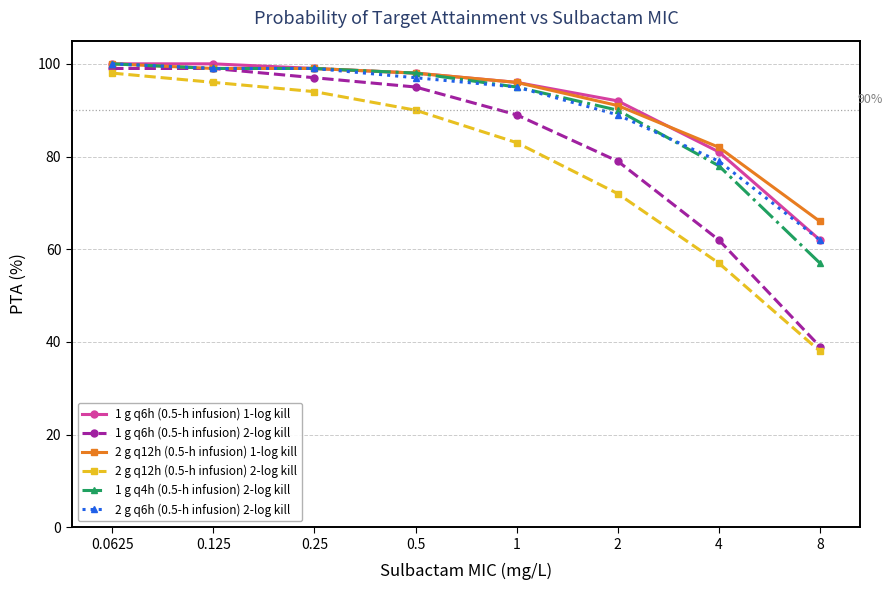

Is the value of 2 g q12h (0.5-h infusion) 2-log kill at 4 greater than the value of 1 g q6h (0.5-h infusion) 1-log kill at 0.0625?

No